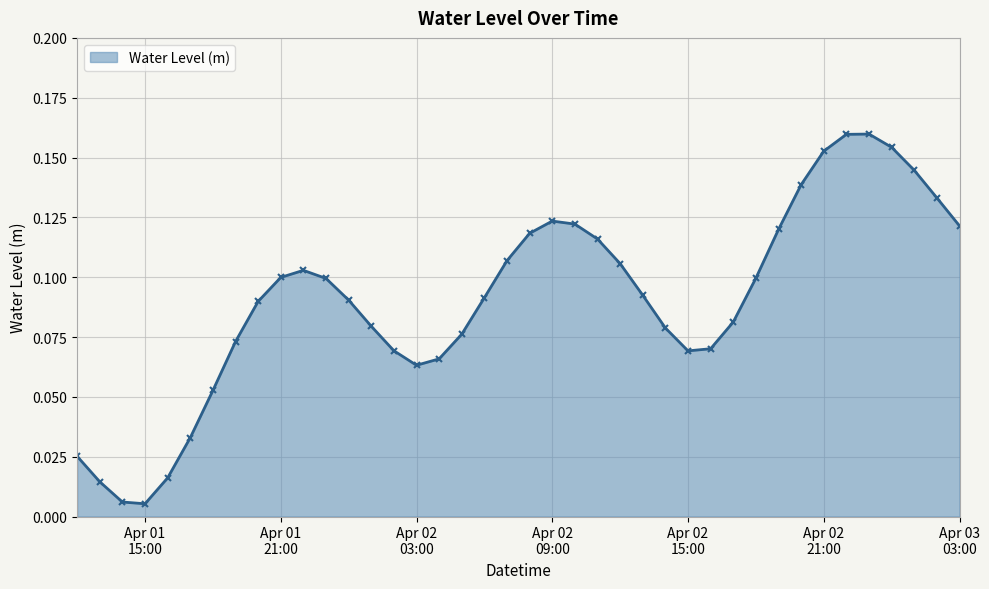

What is the sum of all values?

3.6